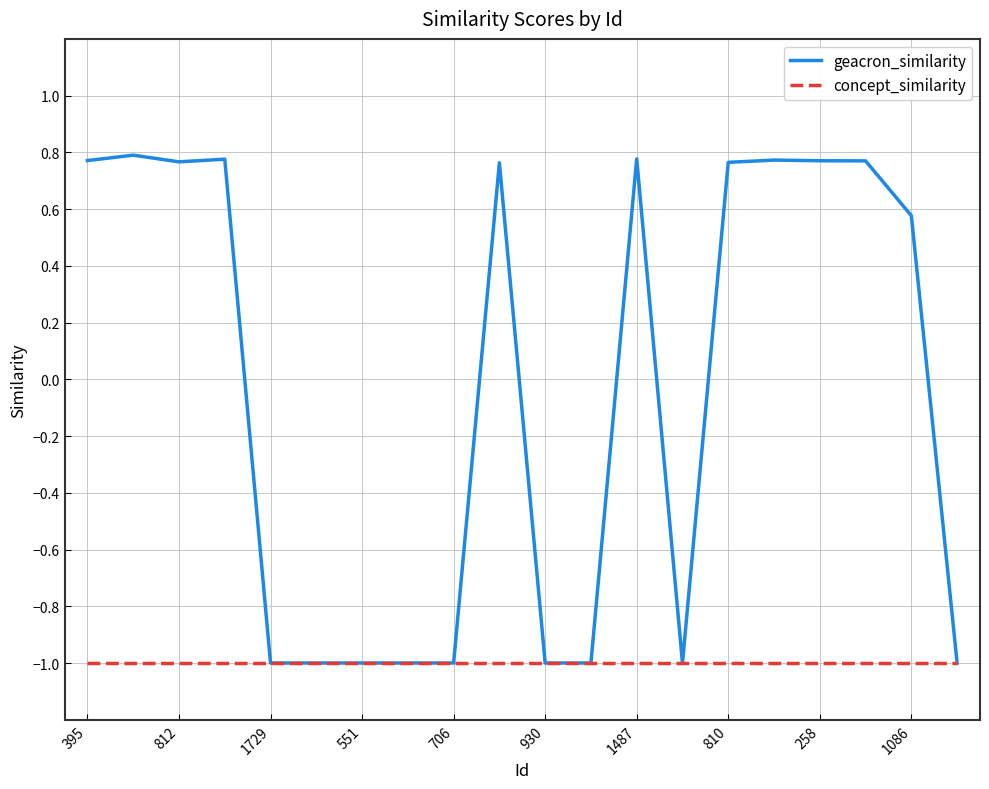

What is the smallest value displayed?

-1.0